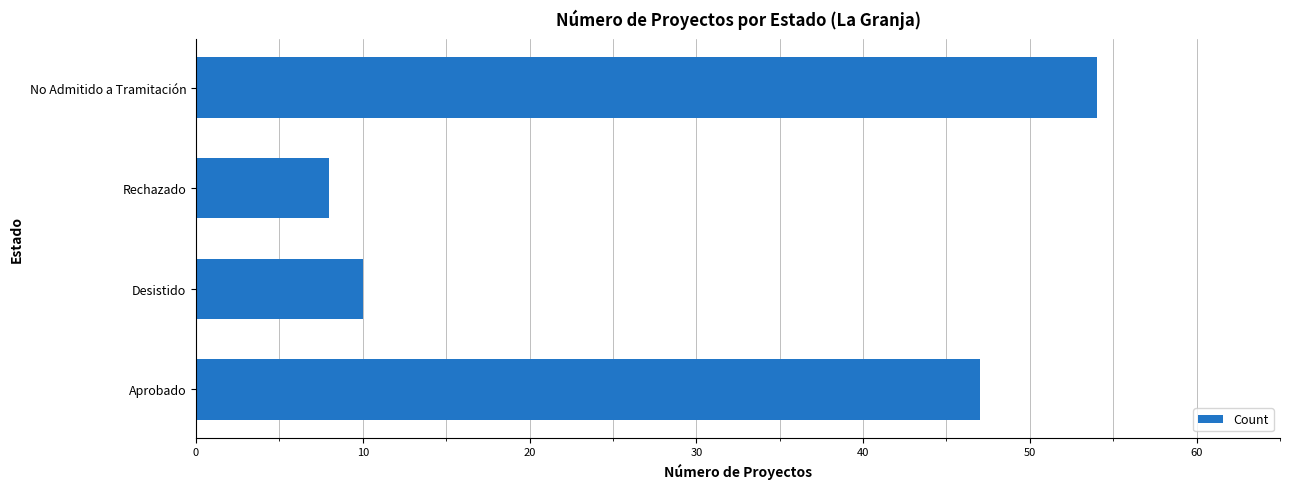

How many data points are less than 47?

2